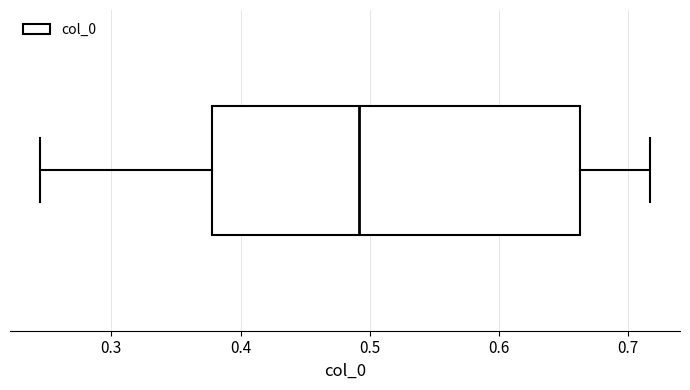

Transcribe this box plot: give where the median line is, the range the box spans, and where the two whiskers end, as read against the x-axis. The values are not printed on the chart, so give them approximately, as read against the axis.

median 0.49, box 0.38 to 0.66, whiskers 0.25 to 0.72